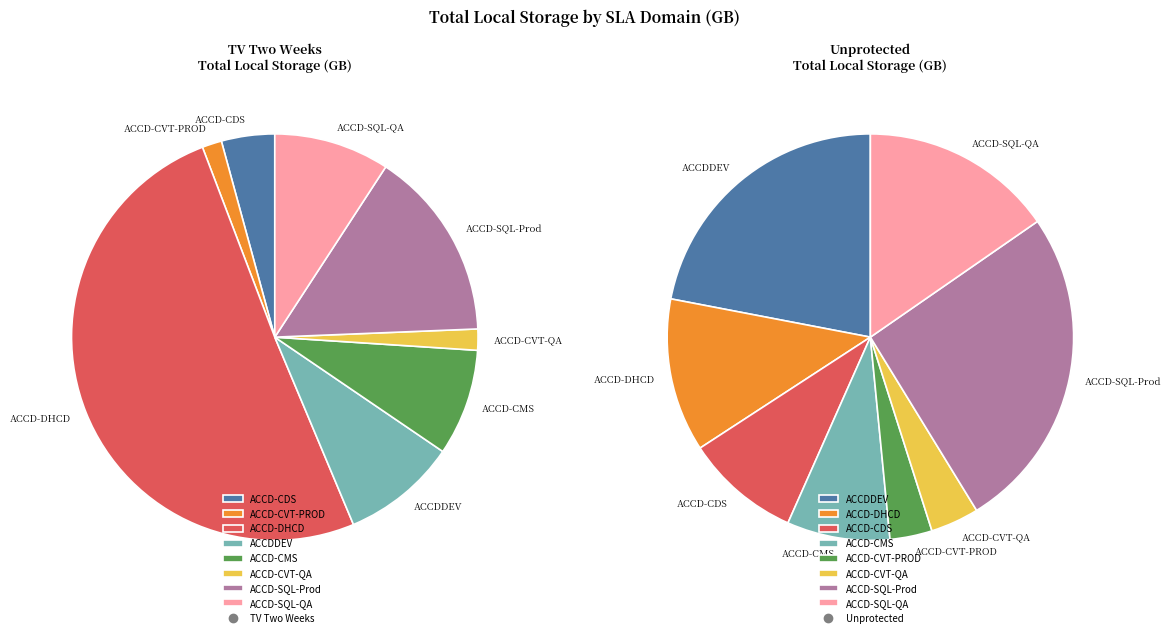

How many slices are in this pie chart?

8